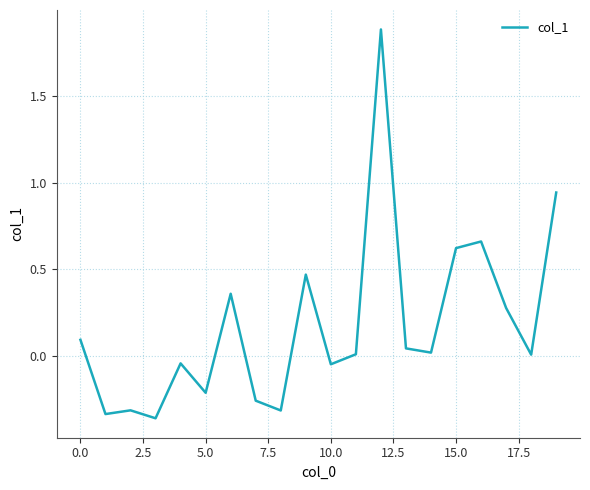

What is the greatest value displayed?

1.9